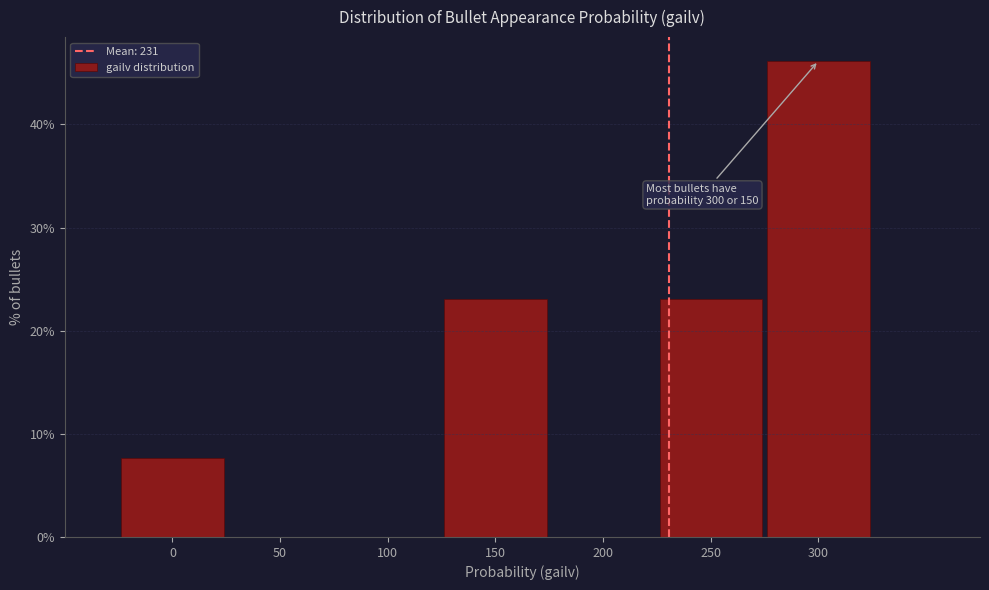

Over which range of the x-axis is the bar tallest?

275 to 325